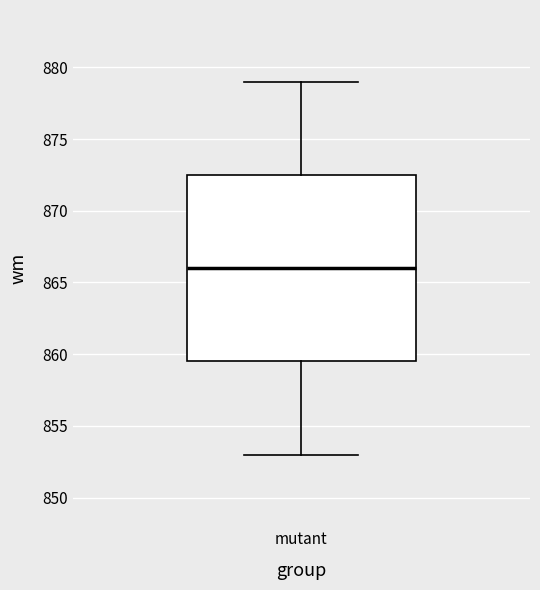

Where is the lower edge of the box for mutant on the y-axis? The values are not printed on the chart, so give them approximately, as read against the axis.

859.5